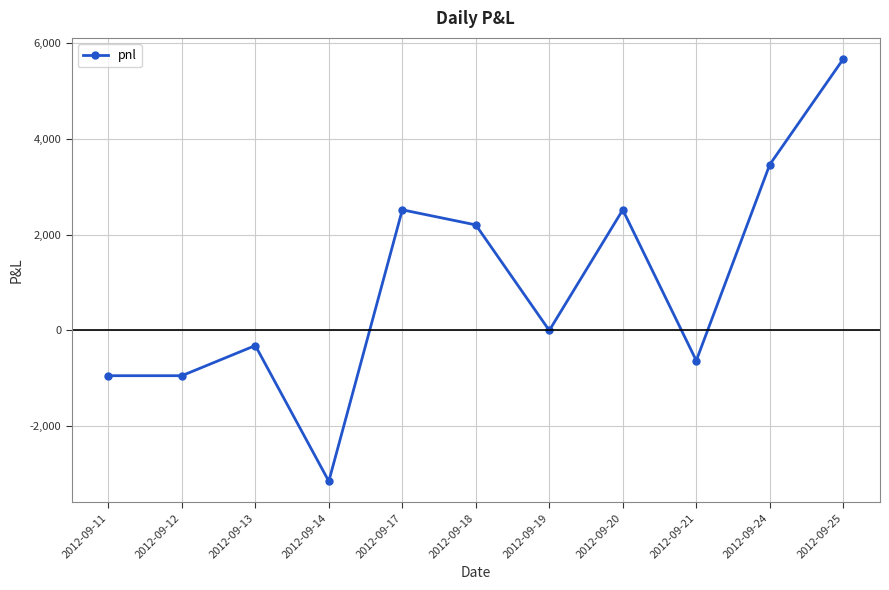

True or false: there are more than 0 points higher than both neighbors.

True